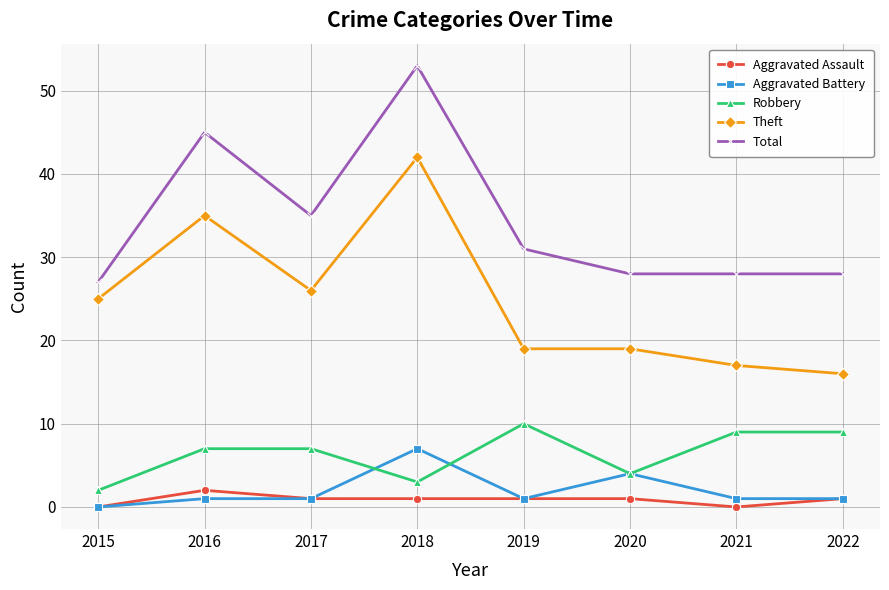

Between 2017 and 2021, which series saw the biggest shift?

Theft